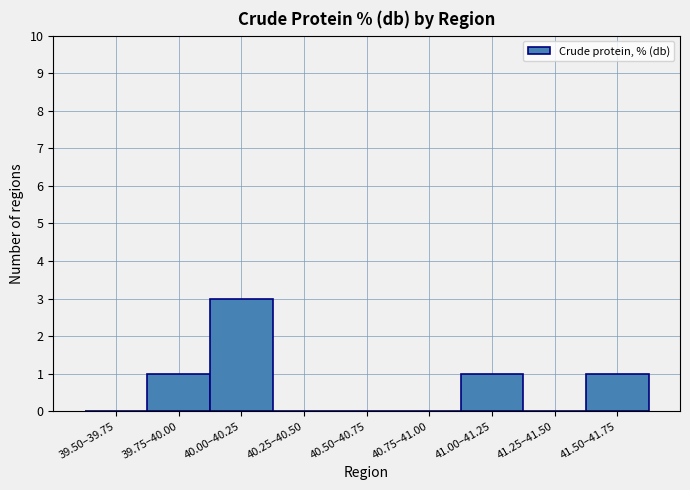

Reading left to right, what are all the values shown in this chart?

39.50–39.75=0	39.75–40.00=1	40.00–40.25=3	40.25–40.50=0	40.50–40.75=0	40.75–41.00=0	41.00–41.25=1	41.25–41.50=0	41.50–41.75=1